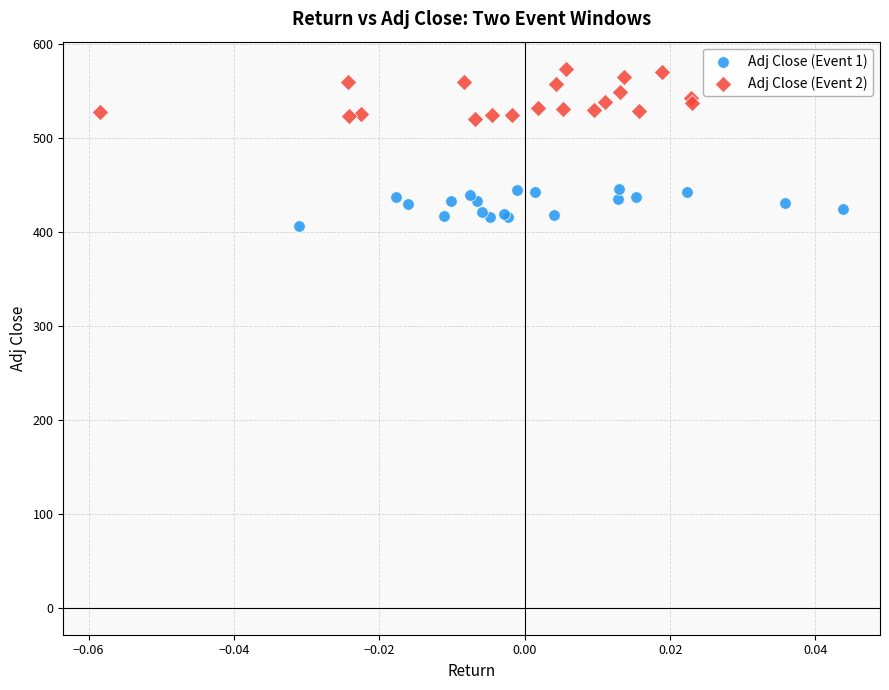

Which series contains the lowest Y value?

Adj Close (Event 1)